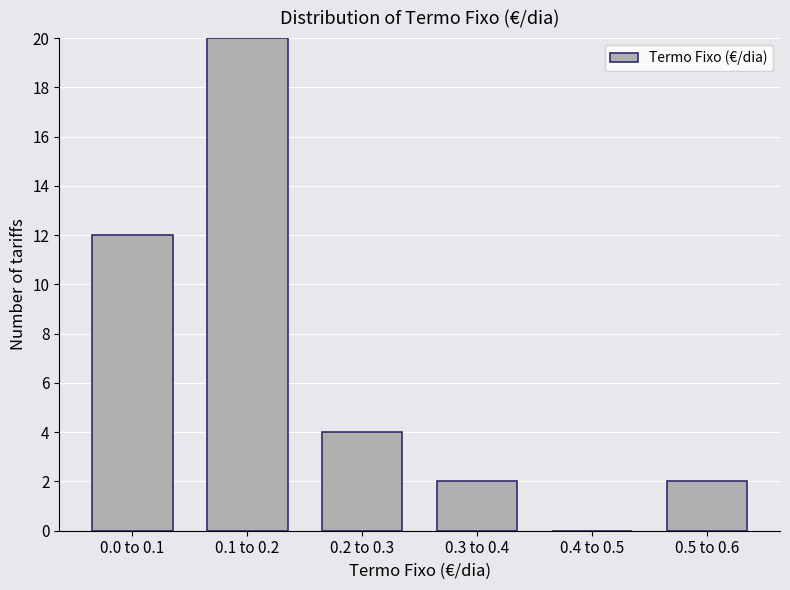

Reading right to left, extract all data points from this chart.

0.5 to 0.6=2	0.4 to 0.5=0	0.3 to 0.4=2	0.2 to 0.3=4	0.1 to 0.2=20	0.0 to 0.1=12